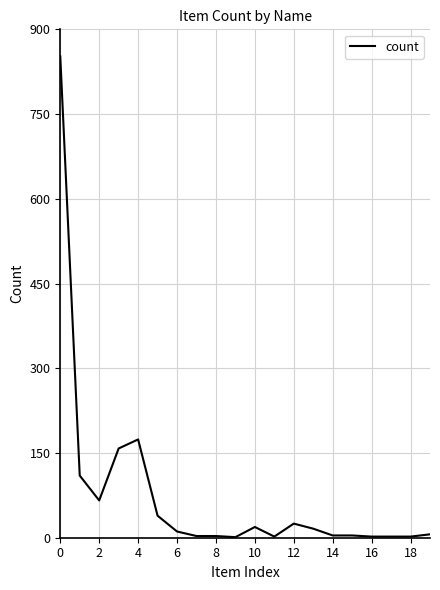

What is the difference between the maximum and minimum values?

851